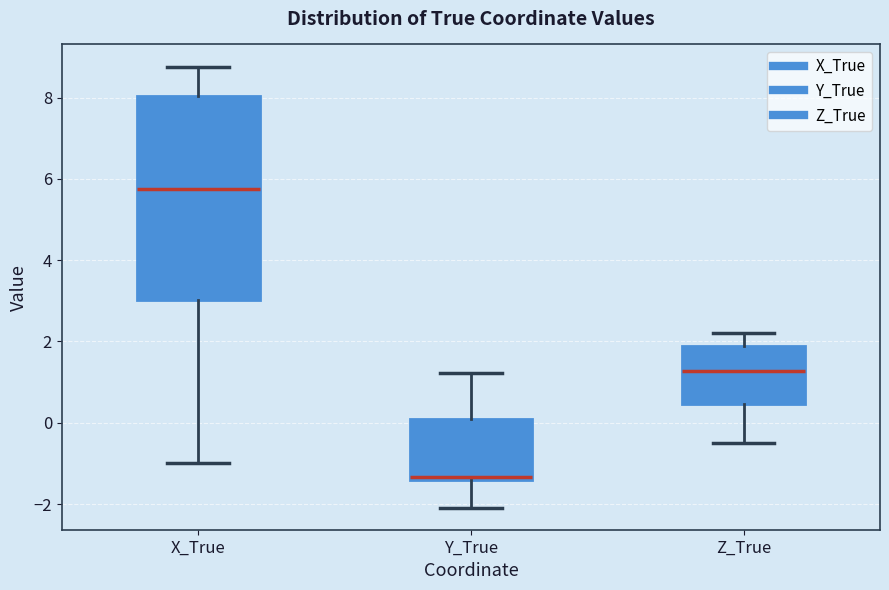

Reading left to right, read every box against the y-axis: the position of its median line, the range the box covers, and the ends of its whiskers. The values are not printed on the chart, so give them approximately, as read against the axis.

X_True: median 5.8, box 3.0 to 8.0, whiskers -1.0 to 8.8
Y_True: median -1.4 (just above the box's lower edge), box -1.4 to 0.0, whiskers -2.0 to 1.2
Z_True: median 1.2, box 0.4 to 2.0, whiskers -0.6 to 2.2